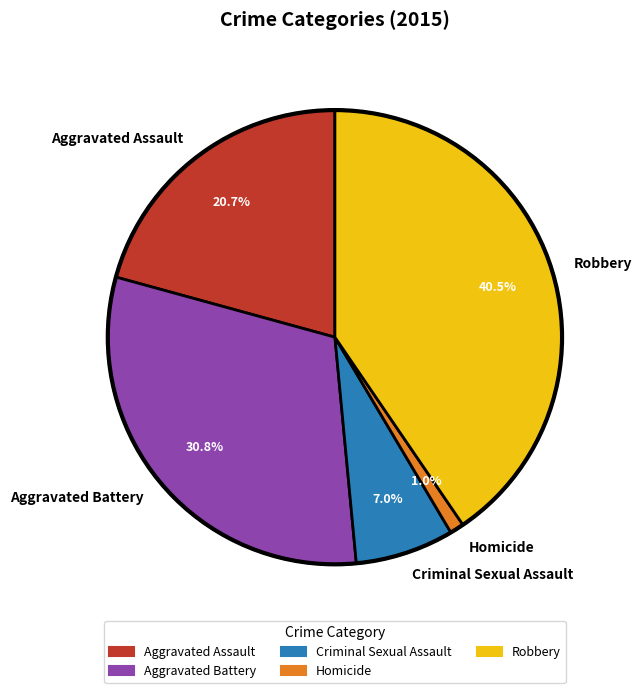

Does any single category account for the majority?

No